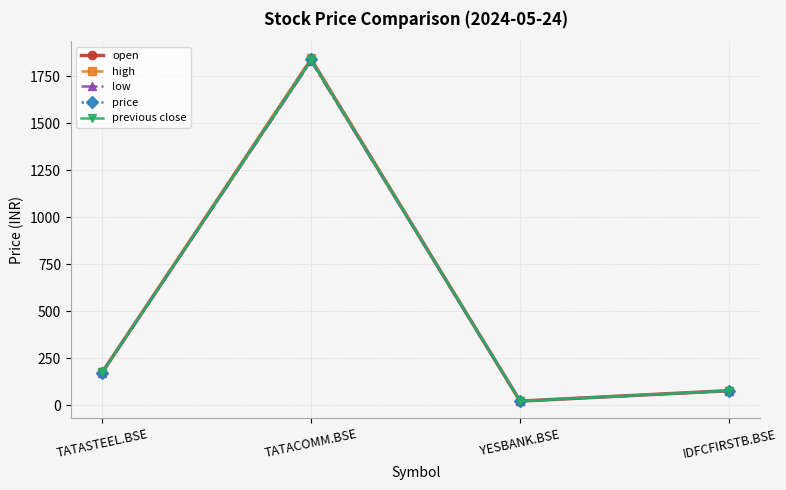

At which label does open reach its minimum?

YESBANK.BSE